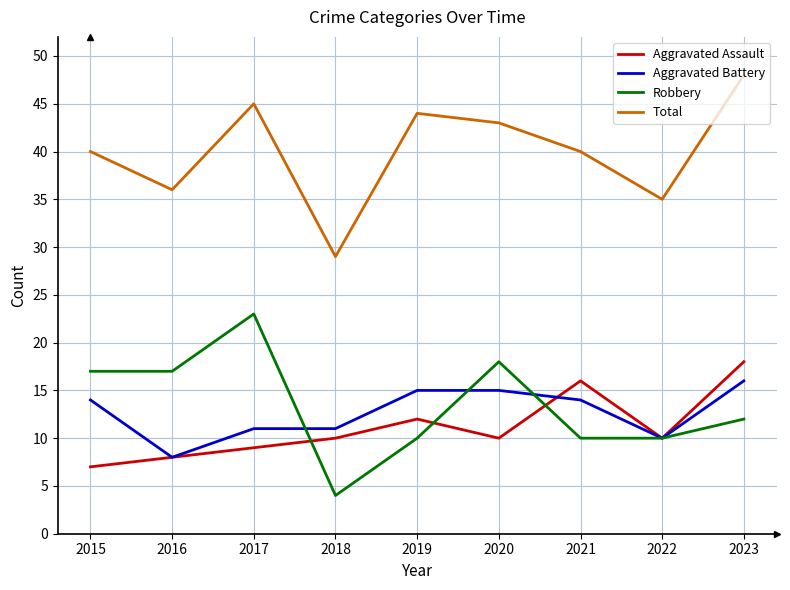

True or false: Aggravated Battery and Aggravated Assault intersect in this chart.

True